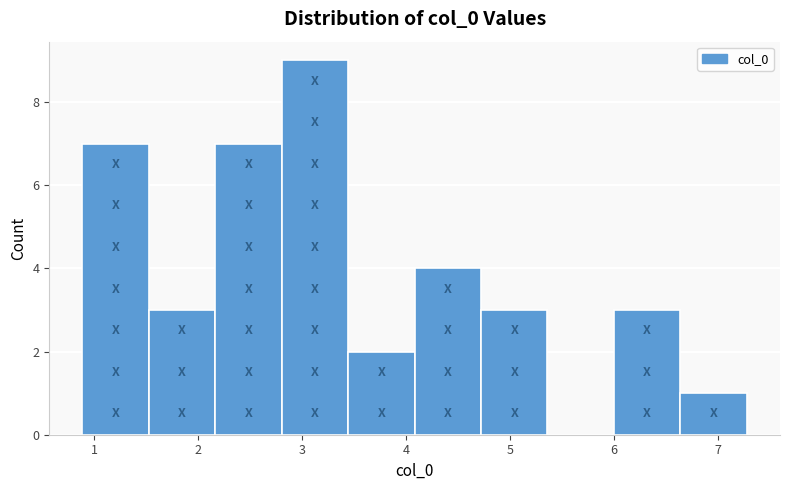

Which range on the x-axis has the tallest bar?

2.8 to 3.4